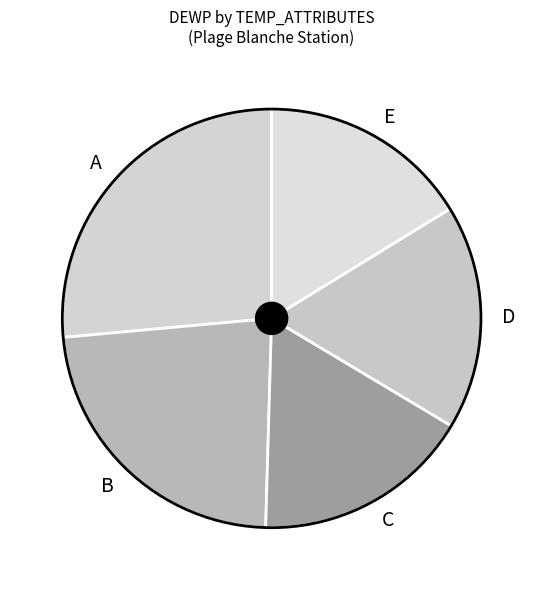

Count the number of slices in the pie.

5